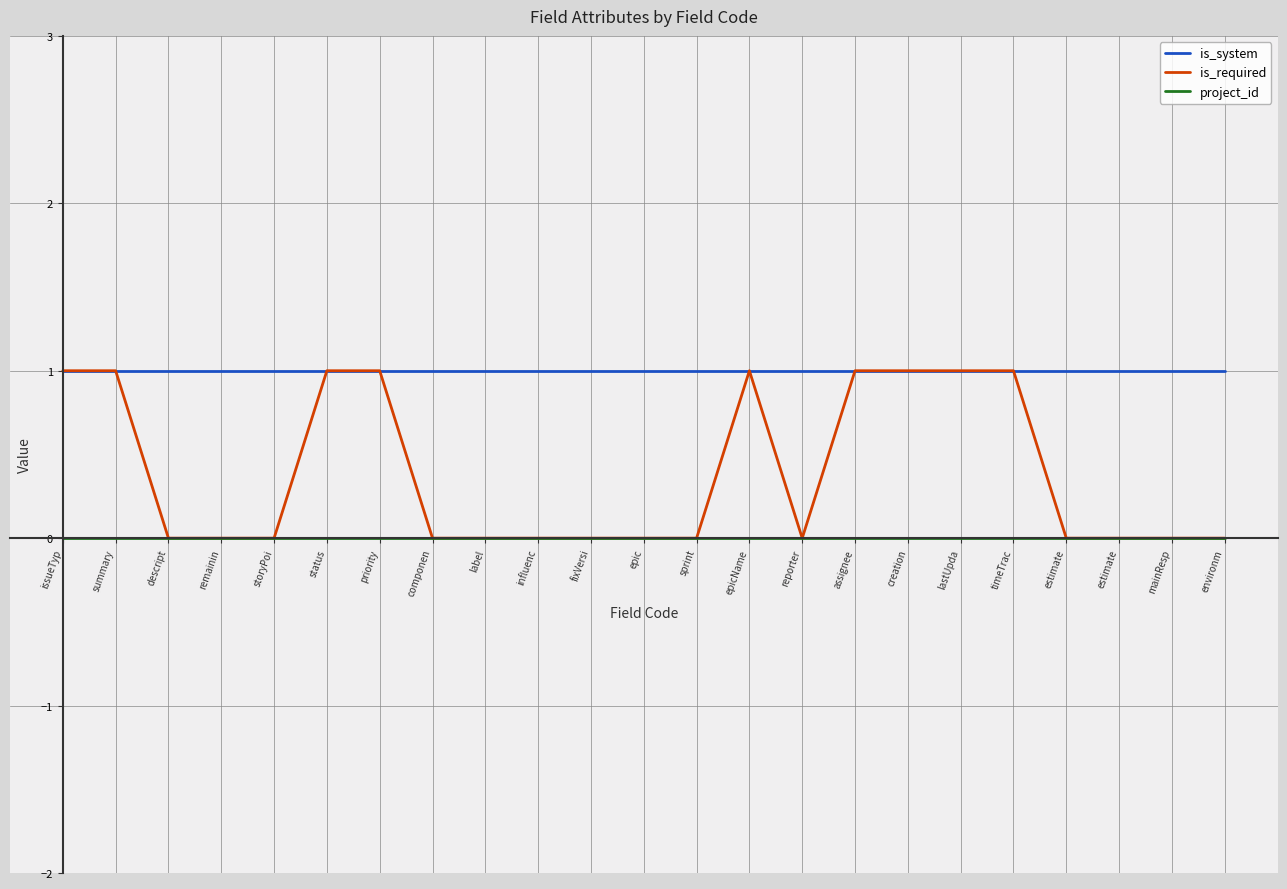

What is the approximate value of is_system at lastUpda?

1